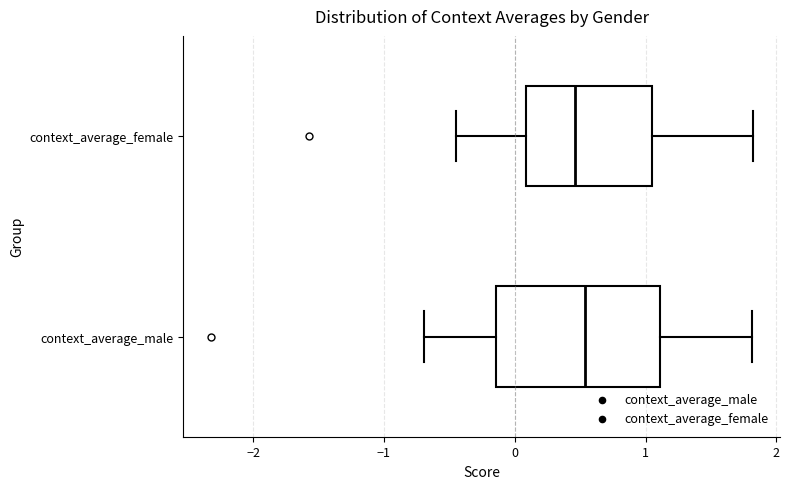

Reading bottom to top, transcribe this box plot: for each box, give where its median line is, the range the box spans, and where its two whiskers end, as read against the x-axis. The values are not printed on the chart, so give them approximately, as read against the axis.

context_average_male: median 0.5, box -0.1 to 1.1, whiskers -0.7 to 1.8
context_average_female: median 0.5, box 0.1 to 1.0, whiskers -0.4 to 1.8